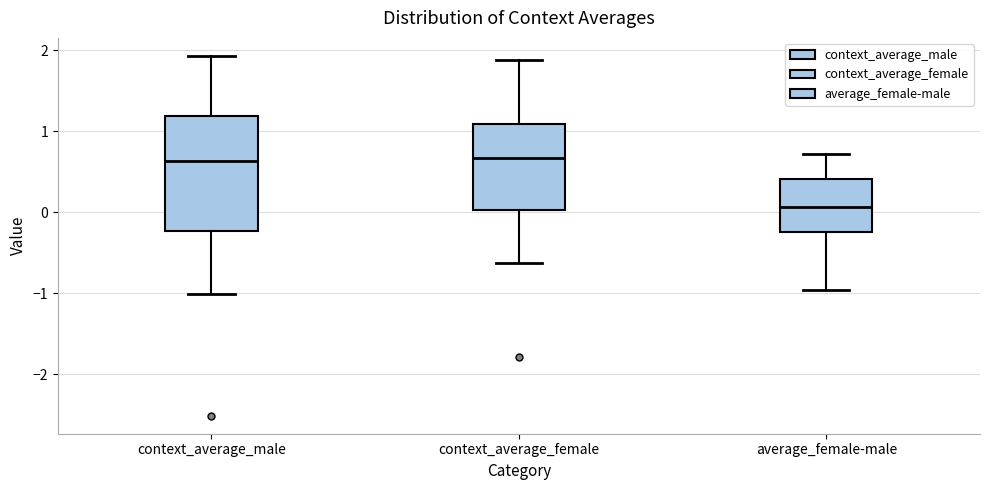

Reading left to right, transcribe this box plot: for each box, give where its median line is, the range the box spans, and where its two whiskers end, as read against the y-axis. The values are not printed on the chart, so give them approximately, as read against the axis.

context_average_male: median 0.6, box -0.2 to 1.2, whiskers -1.0 to 1.9
context_average_female: median 0.7, box 0.0 to 1.1, whiskers -0.6 to 1.9
average_female-male: median 0.1, box -0.2 to 0.4, whiskers -1.0 to 0.7